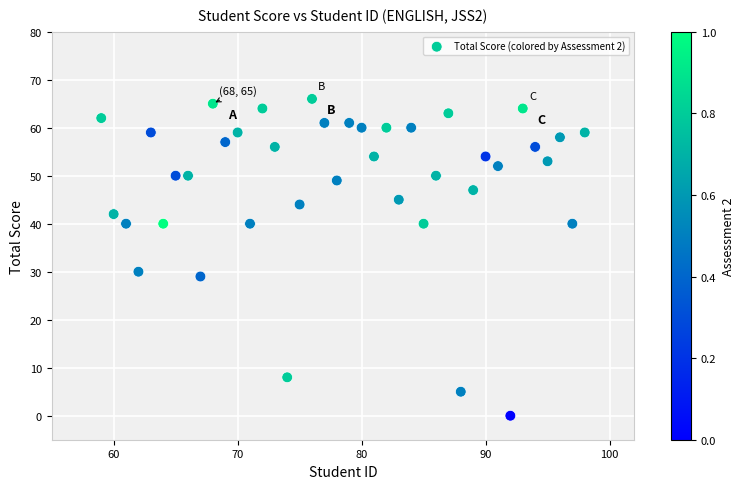

What Y value in the scatter plot is closest to 33?

30